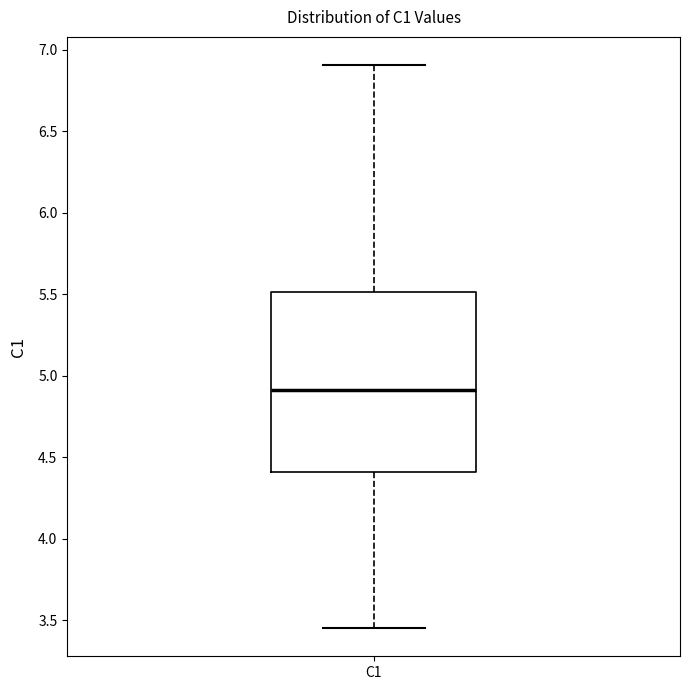

Transcribe this box plot: give where the median line is, the range the box spans, and where the two whiskers end, as read against the y-axis. The values are not printed on the chart, so give them approximately, as read against the axis.

median 4.90, box 4.40 to 5.50, whiskers 3.45 to 6.90